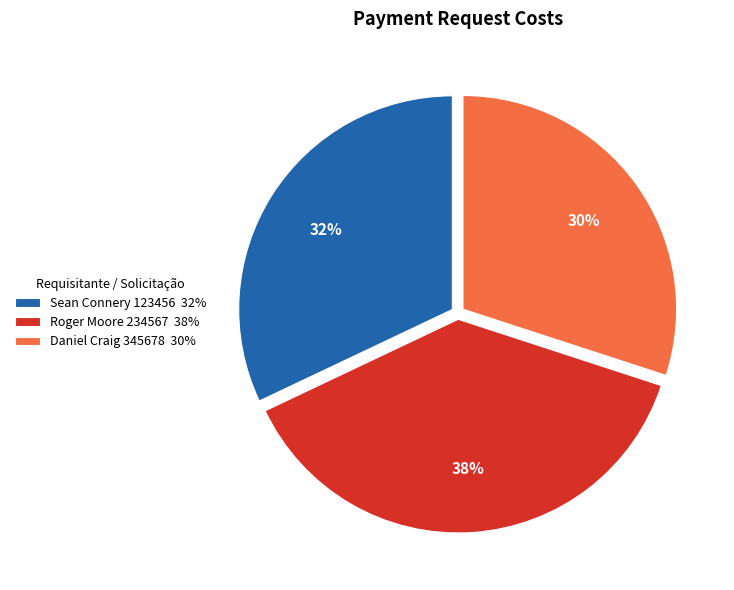

Does Roger Moore 234567 38% account for over 50% of the chart?

No